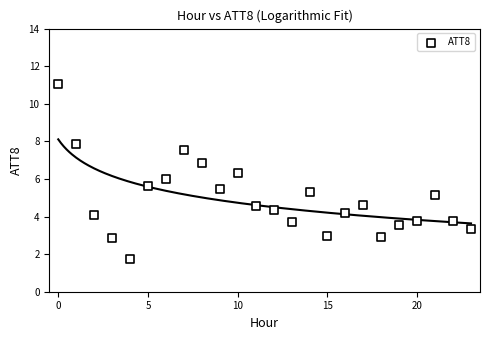

What is the range of Y values (max minus min)?

9.3